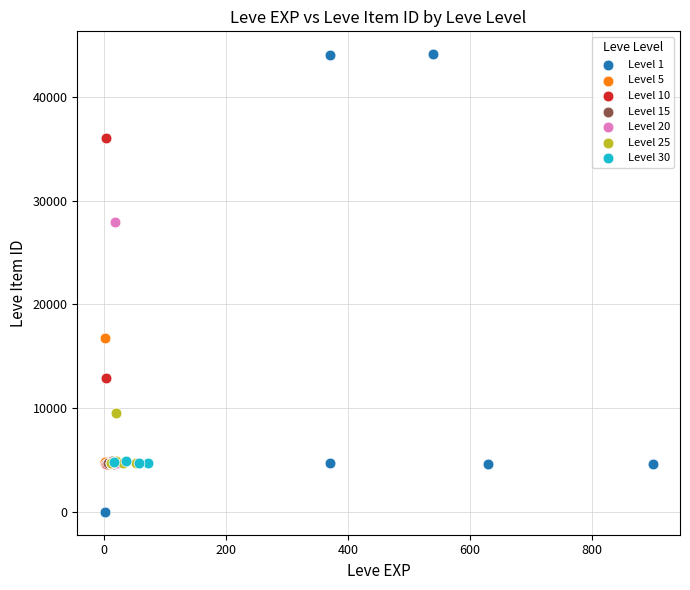

Which series reaches the minimum Y coordinate?

Level 1